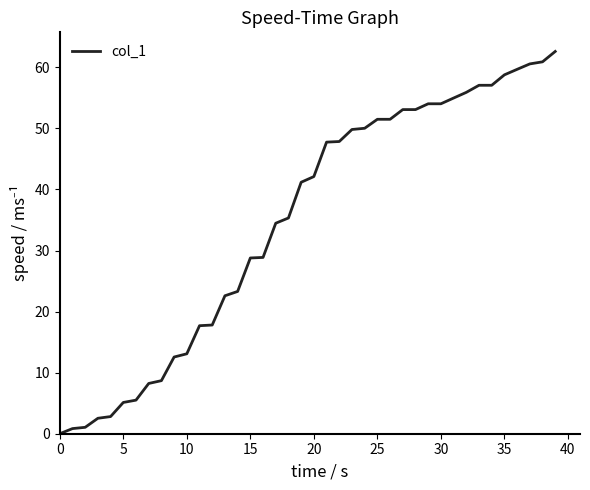

What is the maximum value shown in the chart?

62.6